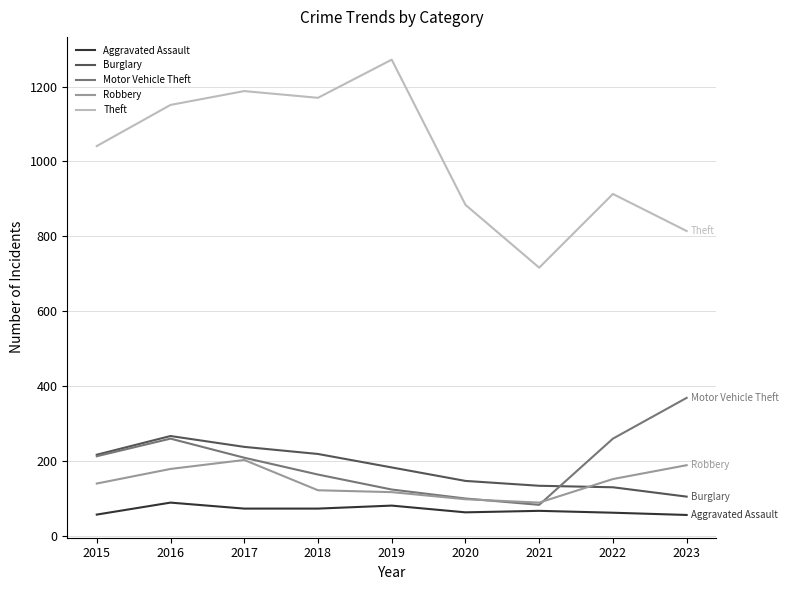

Rank the series at 2023 from lowest to highest value.

Aggravated Assault, Burglary, Robbery, Motor Vehicle Theft, Theft